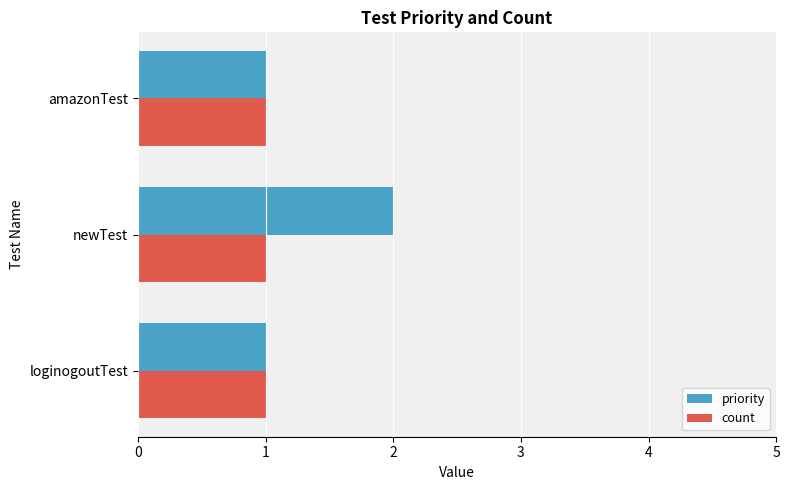

At which category is the sum across all series the highest?

newTest